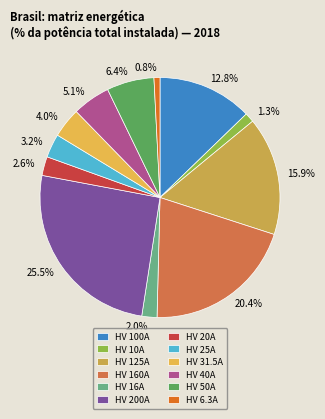

What is the ratio of the value at HV 31.5A to the value at HV 40A?

0.8